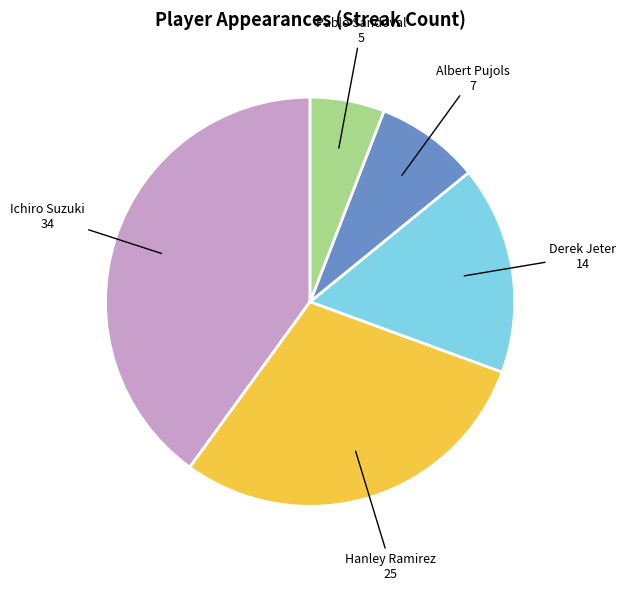

Which slice is the smallest?

Pablo Sandoval